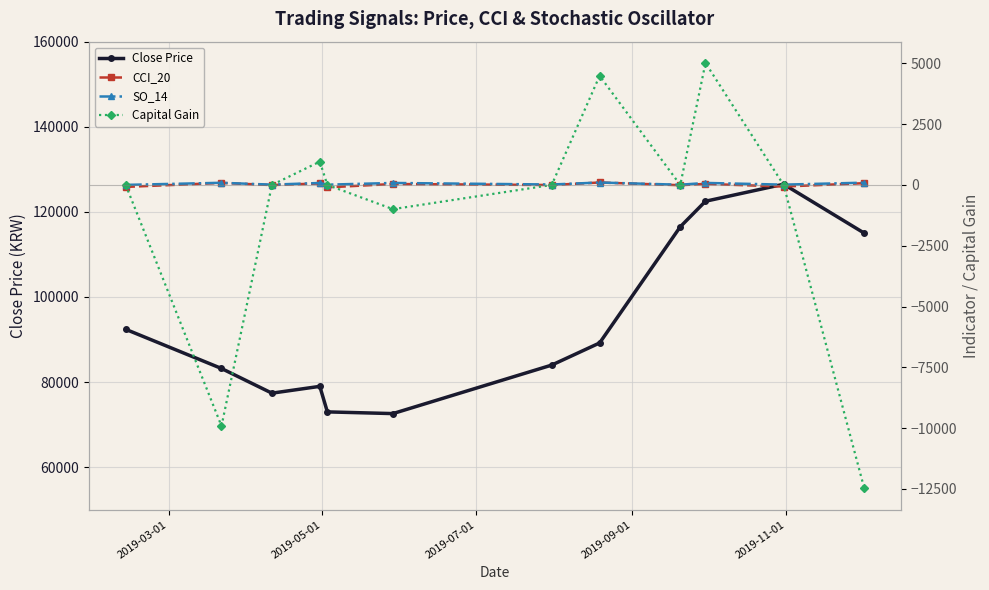

What is the minimum value for Close Price?

72600